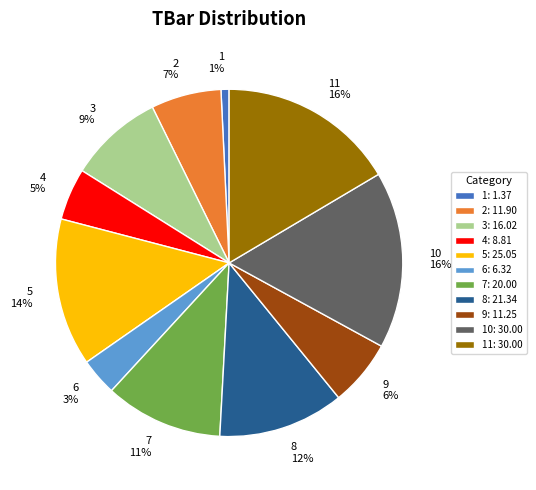

Which has a higher value, 4 or 11?

11